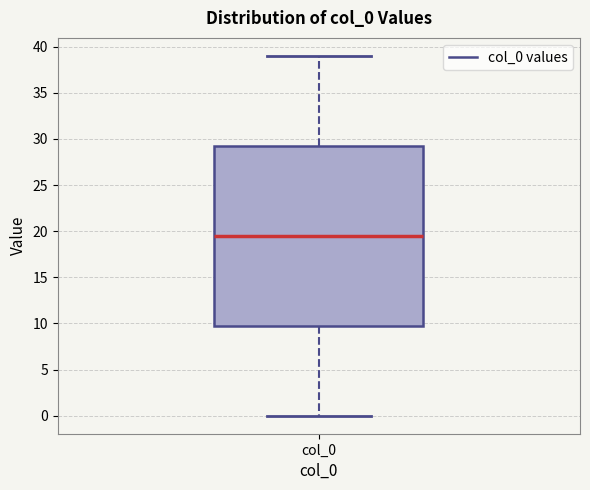

Read this box plot against the y-axis: the position of the median line, the range covered by the box, and the ends of both whiskers. The values are not printed on the chart, so give them approximately, as read against the axis.

median 19.5, box 10.0 to 29.5, whiskers 0.0 to 39.0